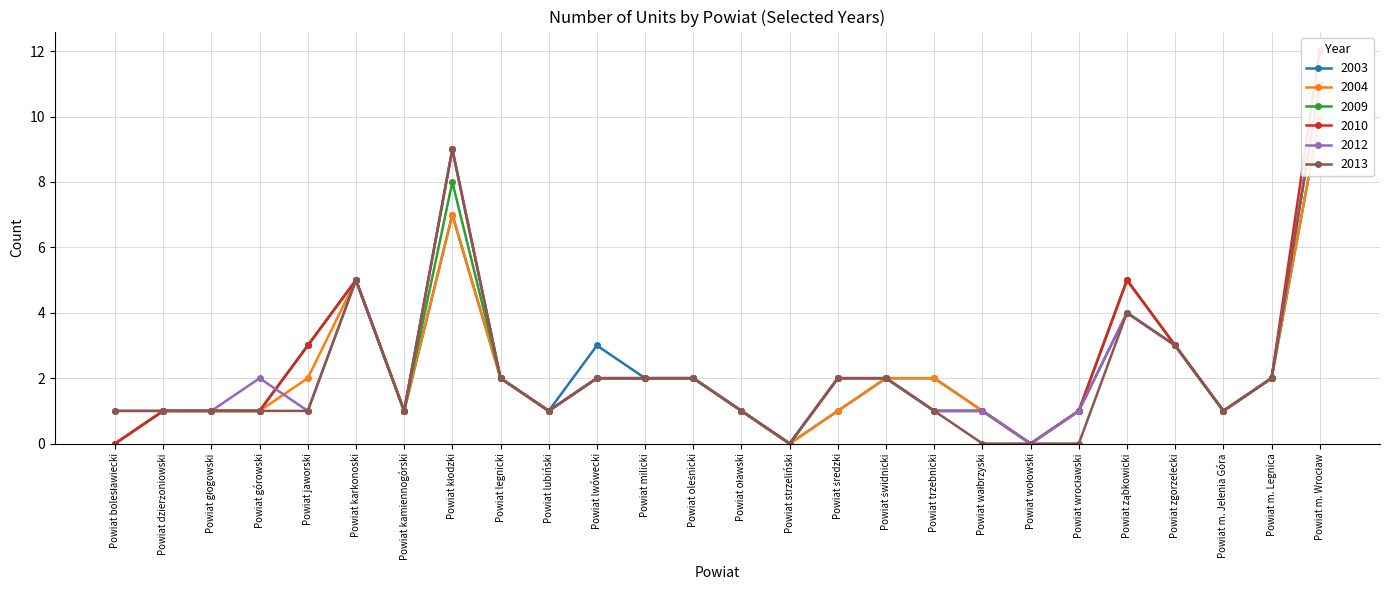

How many values in the 2003 series are below 2?

13